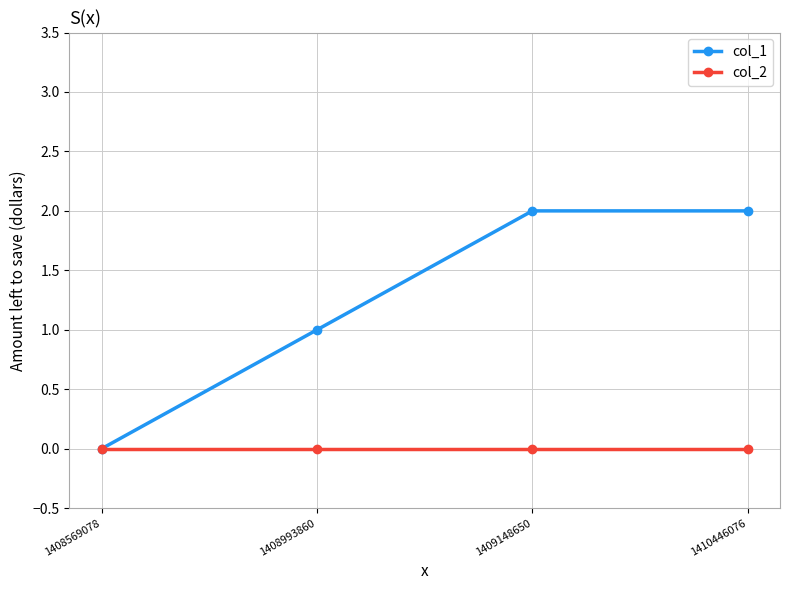

Rank the series by their average value, from lowest to highest.

col_2, col_1